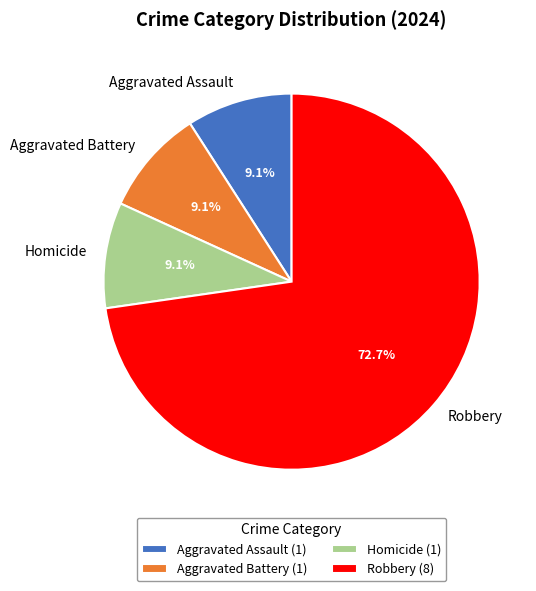

How many segments does this pie chart have?

4